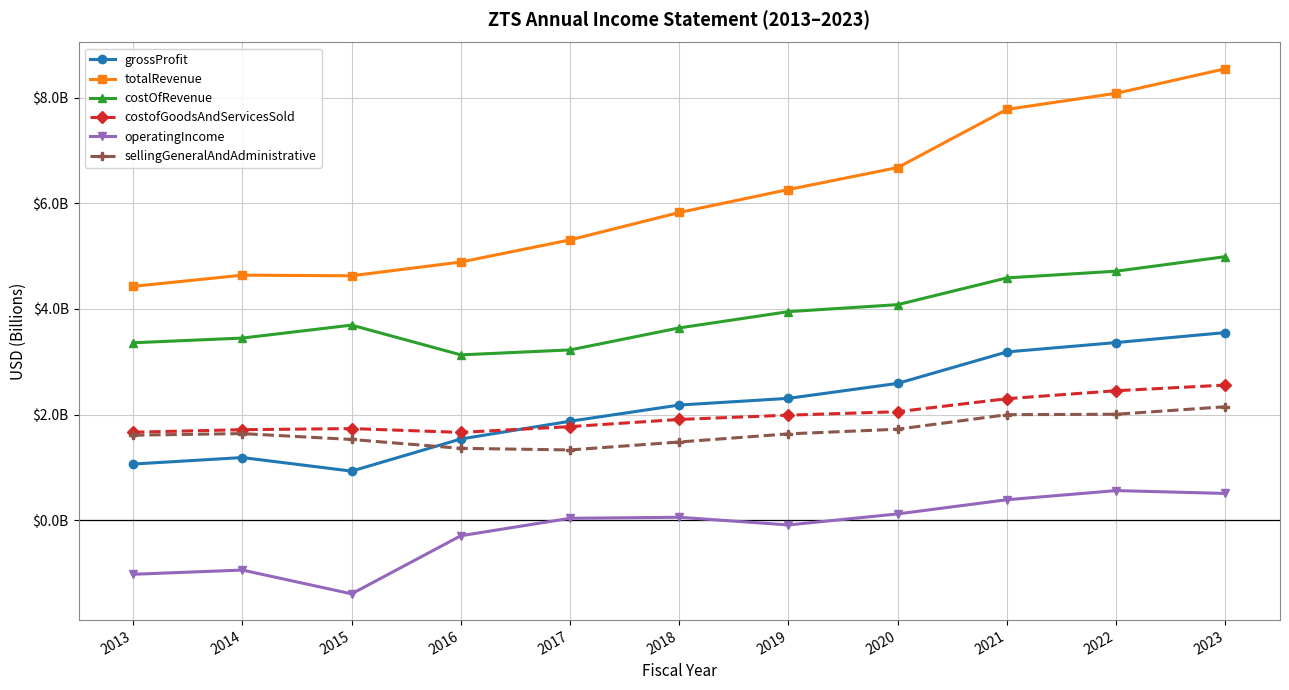

What are all the series names shown in the legend?

grossProfit, totalRevenue, costOfRevenue, costofGoodsAndServicesSold, operatingIncome, sellingGeneralAndAdministrative